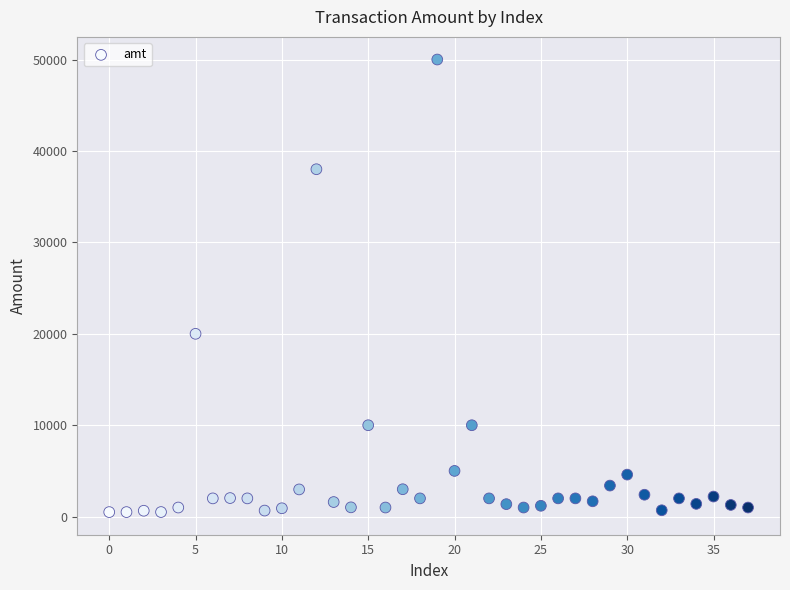

What is the range of Y values (max minus min)?

49500